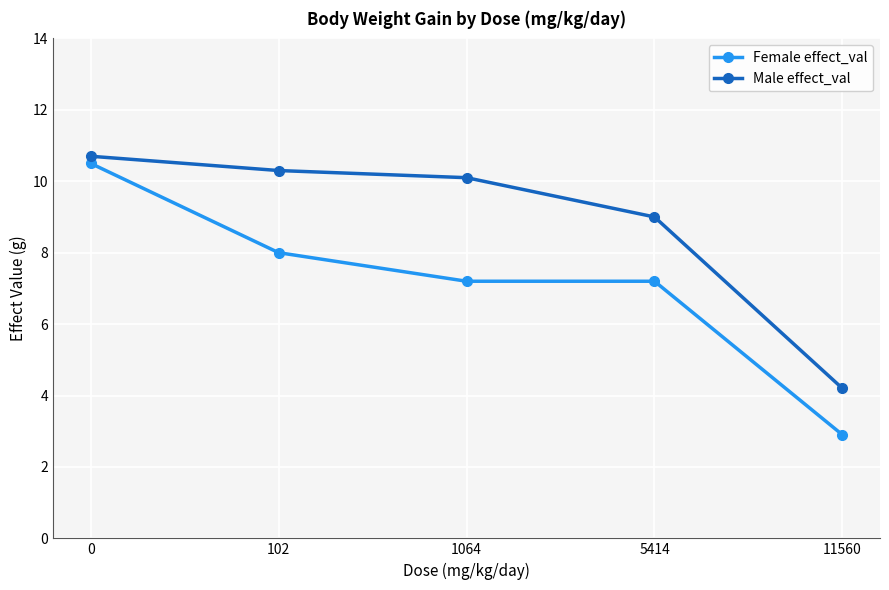

How many values in the Male effect_val series exceed 10?

3